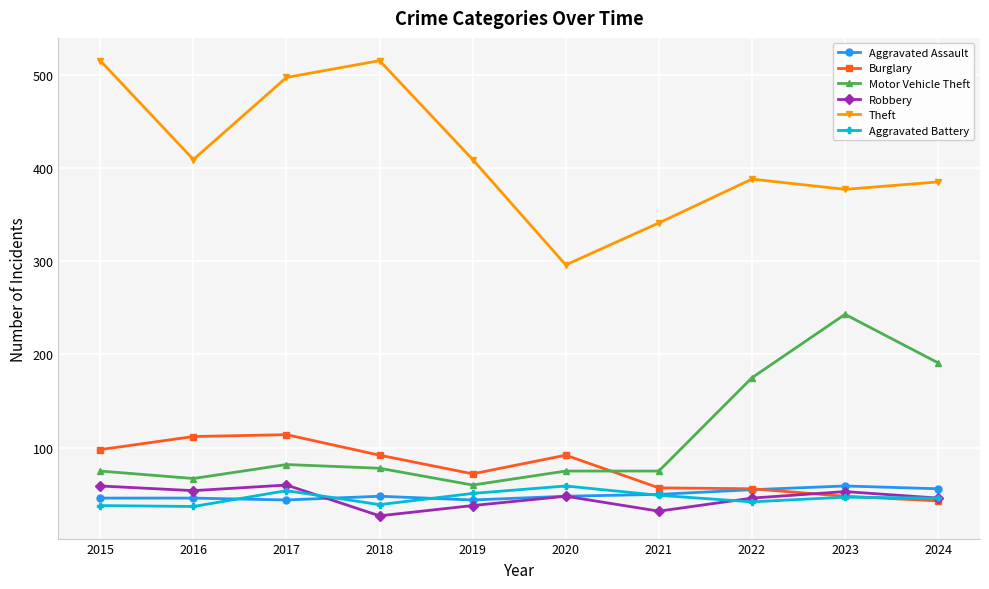

What is the highest value of the Aggravated Battery series?

59